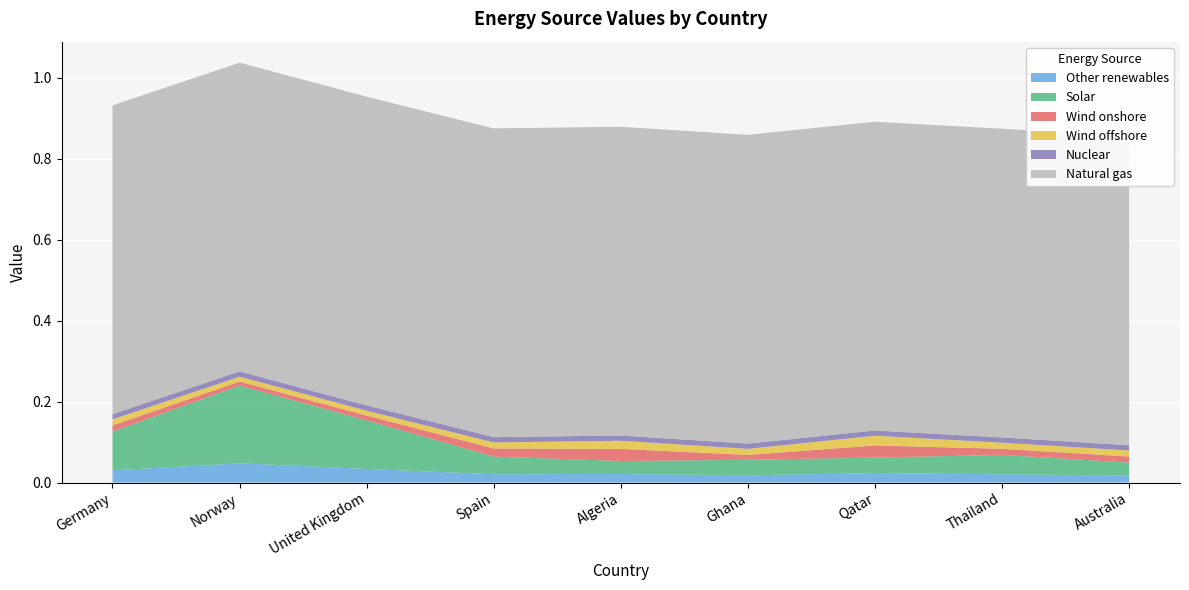

Reading left to right, transcribe all the data shown in this chart.

Other renewables: Germany=0.0	Norway=0.0	United Kingdom=0.0	Spain=0.0	Algeria=0.0	Ghana=0.0	Qatar=0.0	Thailand=0.0	Australia=0.0
Solar: Germany=0.1	Norway=0.2	United Kingdom=0.1	Spain=0.0	Algeria=0.0	Ghana=0.0	Qatar=0.0	Thailand=0.0	Australia=0.0
Wind onshore: Germany=0.0	Norway=0.0	United Kingdom=0.0	Spain=0.0	Algeria=0.0	Ghana=0.0	Qatar=0.0	Thailand=0.0	Australia=0.0
Wind offshore: Germany=0.0	Norway=0.0	United Kingdom=0.0	Spain=0.0	Algeria=0.0	Ghana=0.0	Qatar=0.0	Thailand=0.0	Australia=0.0
Nuclear: Germany=0.0	Norway=0.0	United Kingdom=0.0	Spain=0.0	Algeria=0.0	Ghana=0.0	Qatar=0.0	Thailand=0.0	Australia=0.0
Natural gas: Germany=0.8	Norway=0.8	United Kingdom=0.8	Spain=0.8	Algeria=0.8	Ghana=0.8	Qatar=0.8	Thailand=0.8	Australia=0.8